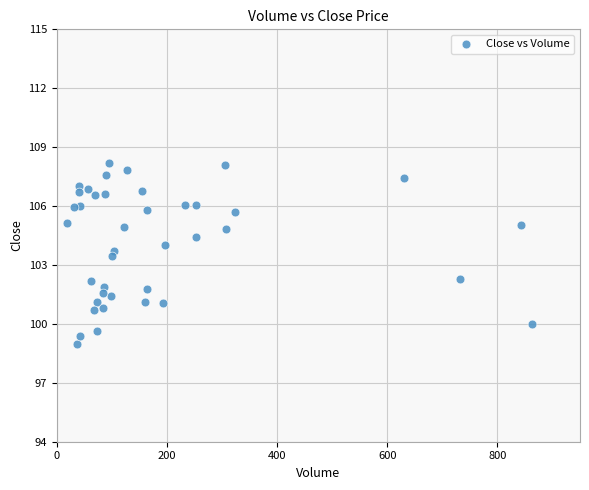

What is the range of Y values (max minus min)?

9.2